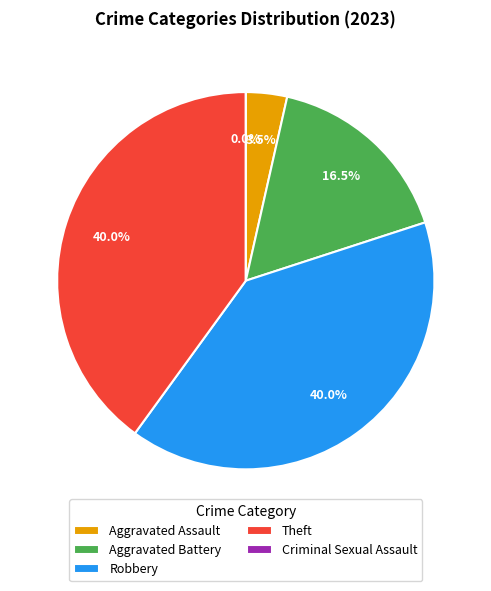

To the nearest percent, what is the combined percentage of Aggravated Battery and Aggravated Assault?

20%